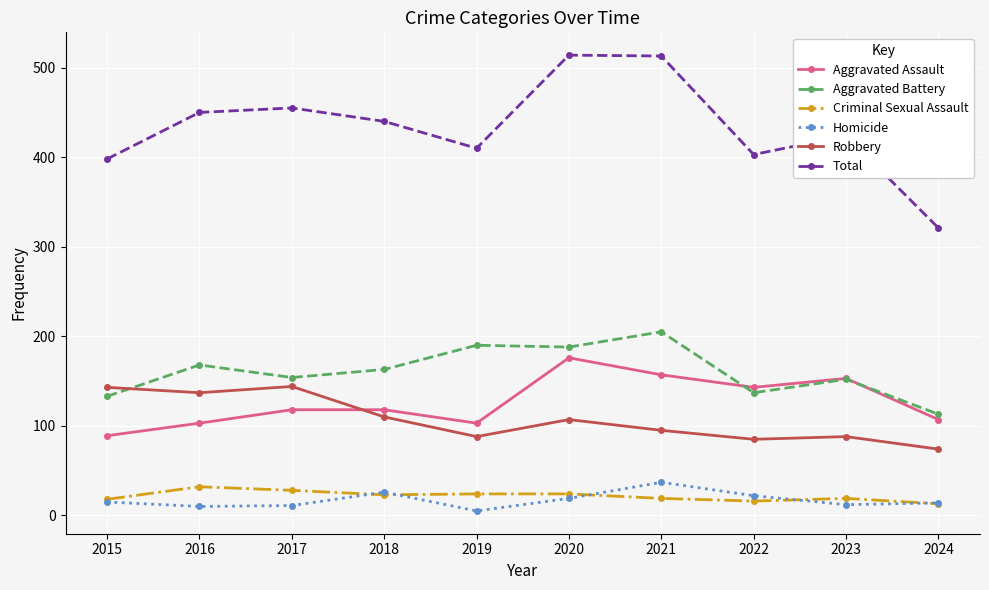

Which series has the largest total across all categories?

Total